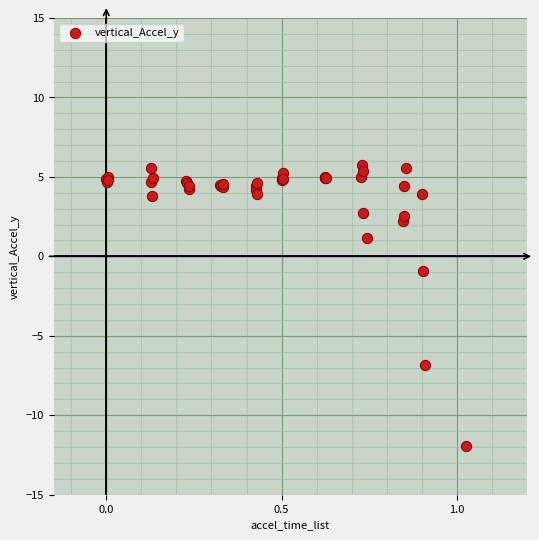

What Y value in the scatter plot is closest to -3?

-0.9